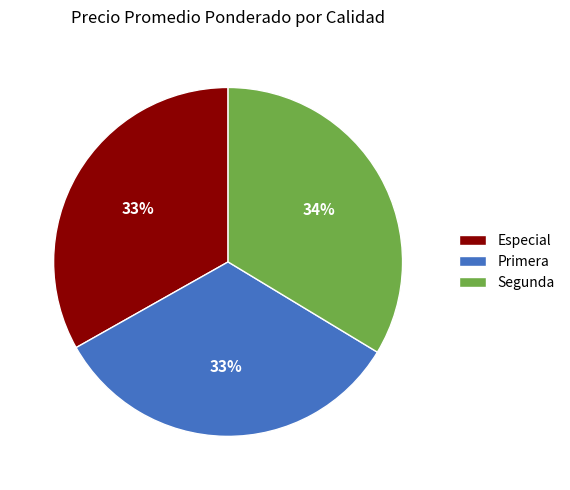

Is Primera the majority of the pie?

No